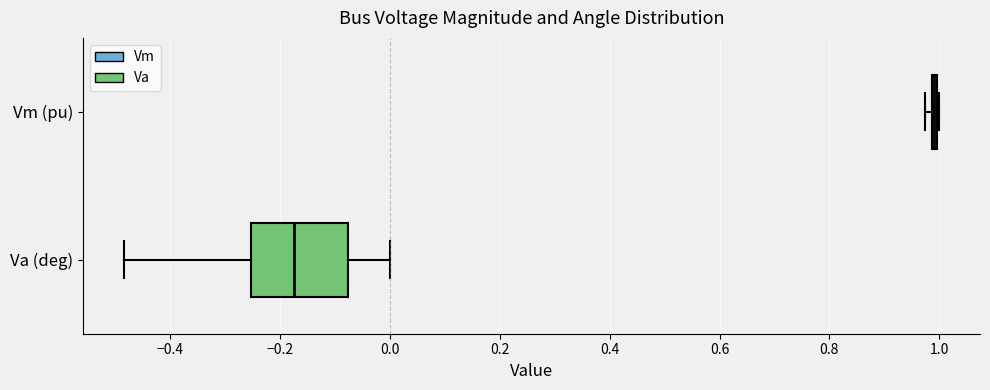

Reading bottom to top, read every box against the x-axis: the position of its median line, the range the box covers, and the ends of its whiskers. The values are not printed on the chart, so give them approximately, as read against the axis.

Va (deg): median -0.18, box -0.26 to -0.08, whiskers -0.48 to 0.00
Vm (pu): box collapsed to a line at 1.00, whiskers 0.98 to 1.00